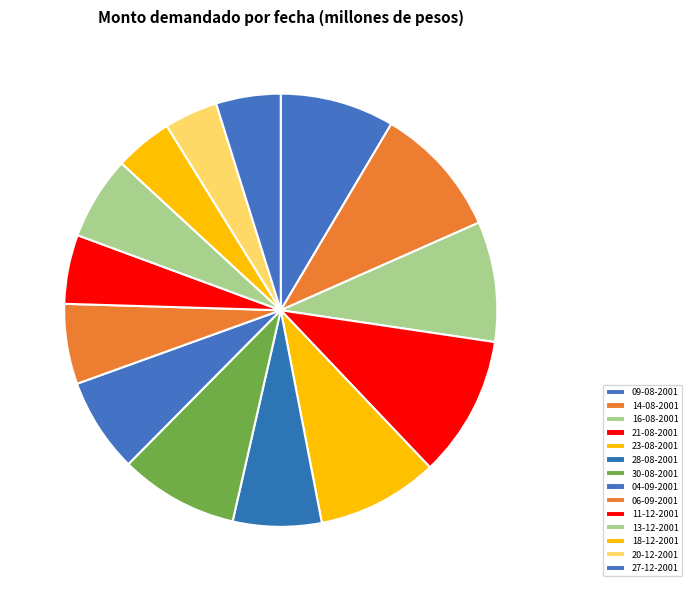

How many slices are in this pie chart?

14